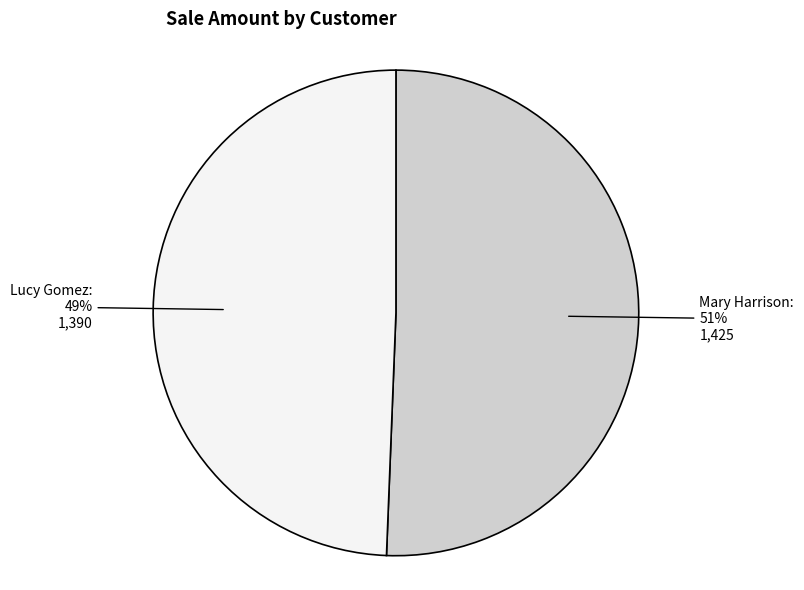

Is it true that Mary Harrison is 51% of the pie?

True